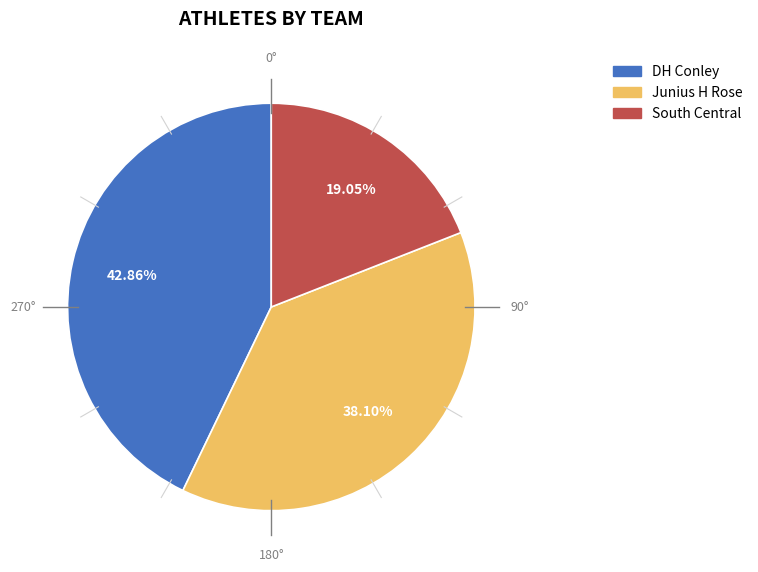

How much of the chart is everything except South Central?

81.0%